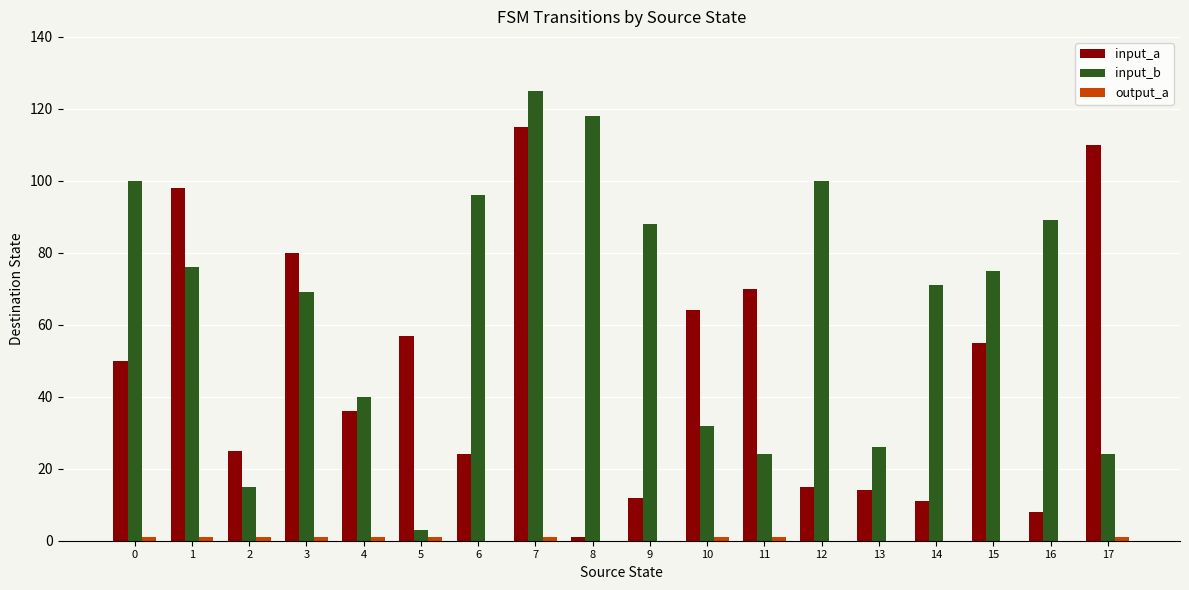

True or false: input_a has a value of 59 at 4.

False